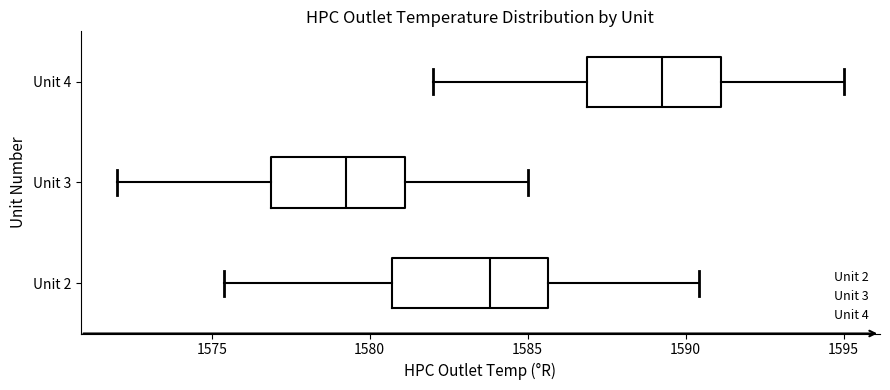

Where is the left edge of the box for Unit 2 on the x-axis? The values are not printed on the chart, so give them approximately, as read against the axis.

1580.5